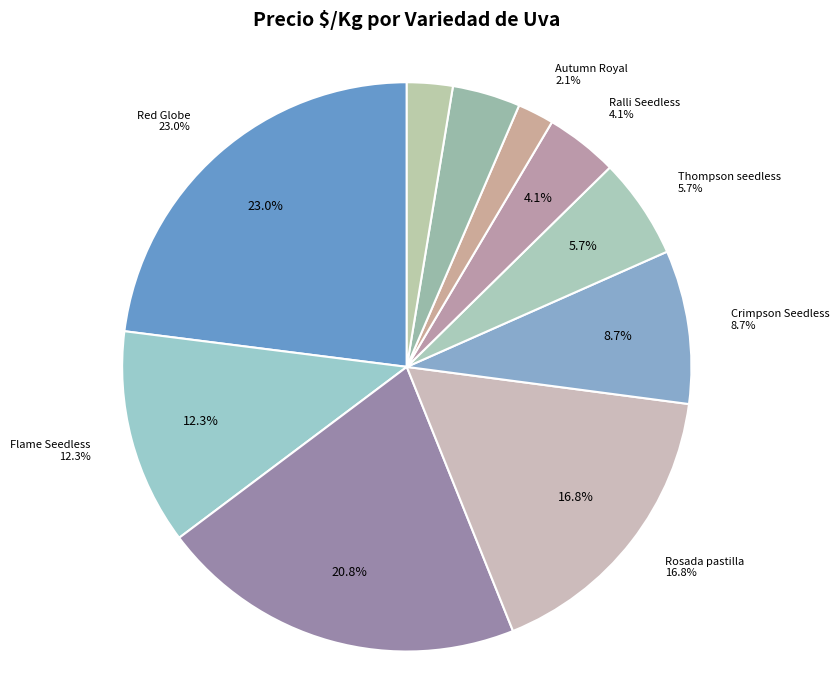

True or false: Crimpson Seedless accounts for 1% of the total.

False